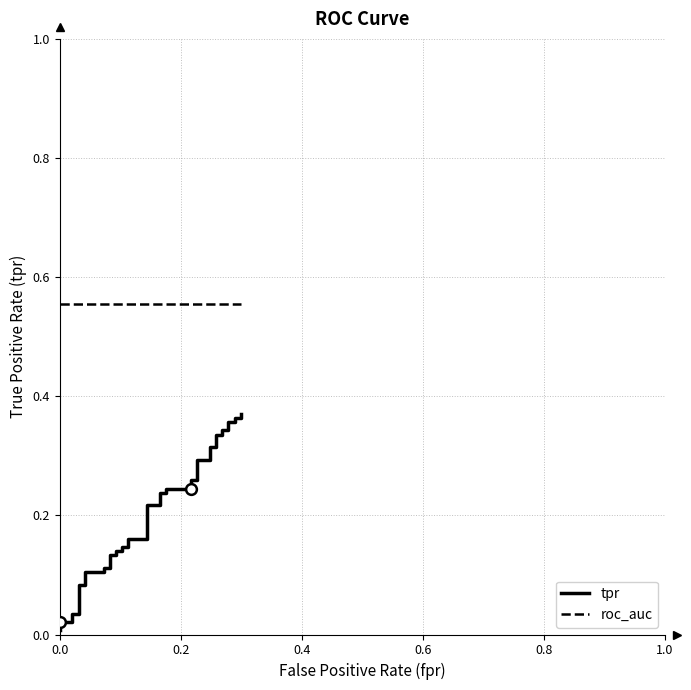

Which series has the largest total across all categories?

roc_auc